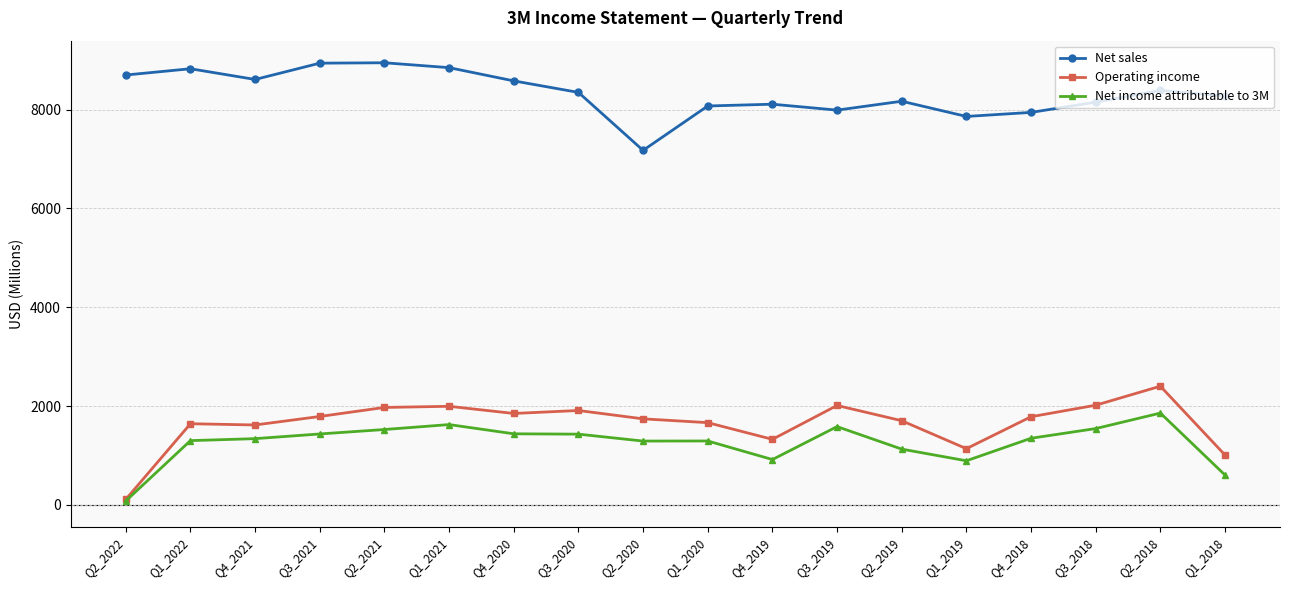

Where does the Net sales series first go above 8350?

Q2_2022